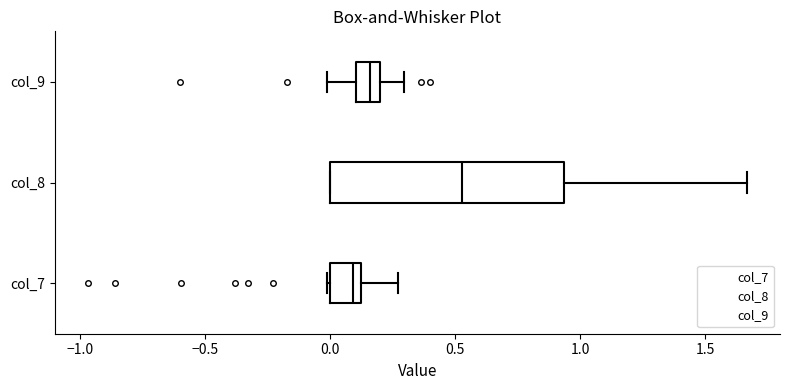

Where is the right edge of the box for col_7 on the x-axis? The values are not printed on the chart, so give them approximately, as read against the axis.

0.10